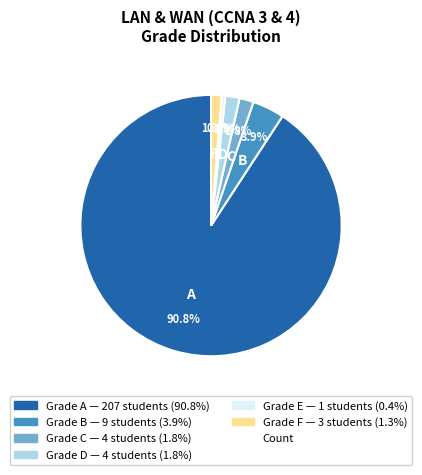

Is there any slice that represents more than half of the pie?

Yes